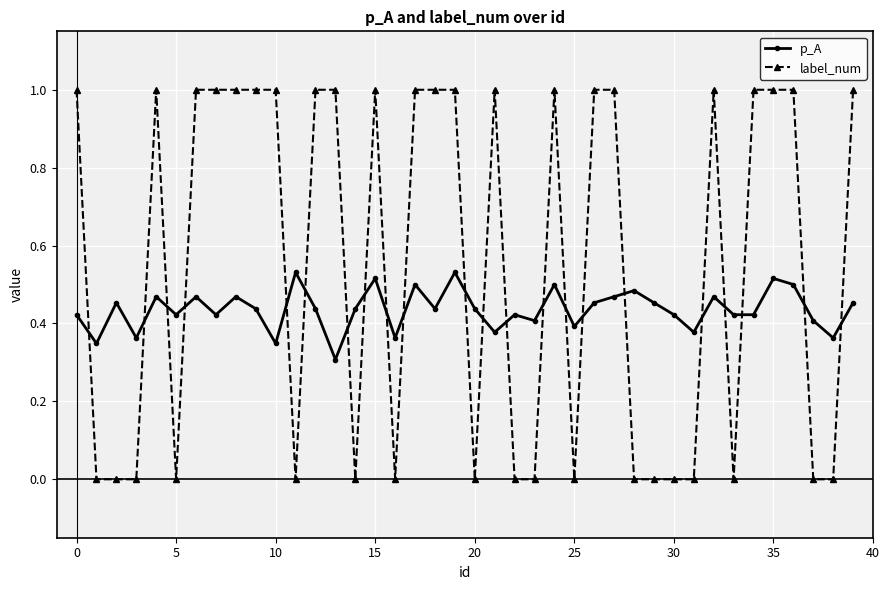

What is the value of the label_num point at the 36th from the left?

1.0